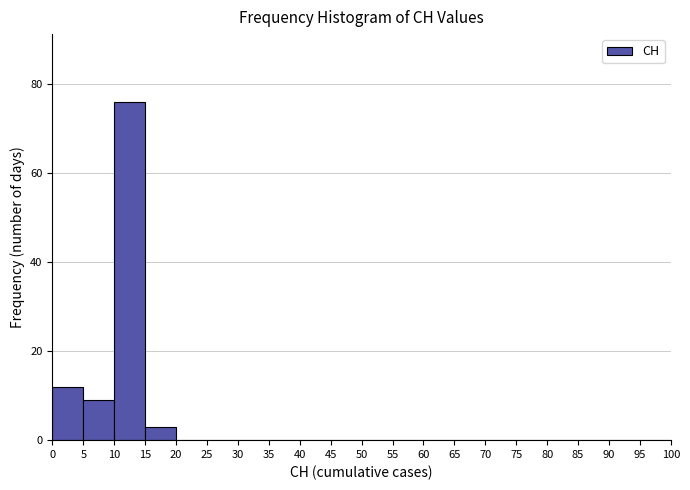

Which range on the x-axis has the tallest bar?

10 to 15